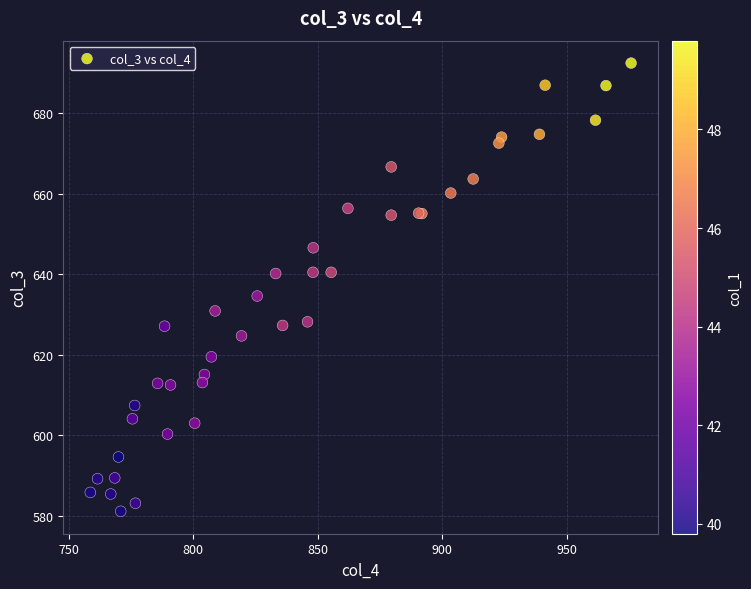

What Y value in the scatter plot is closest to 636?

634.6